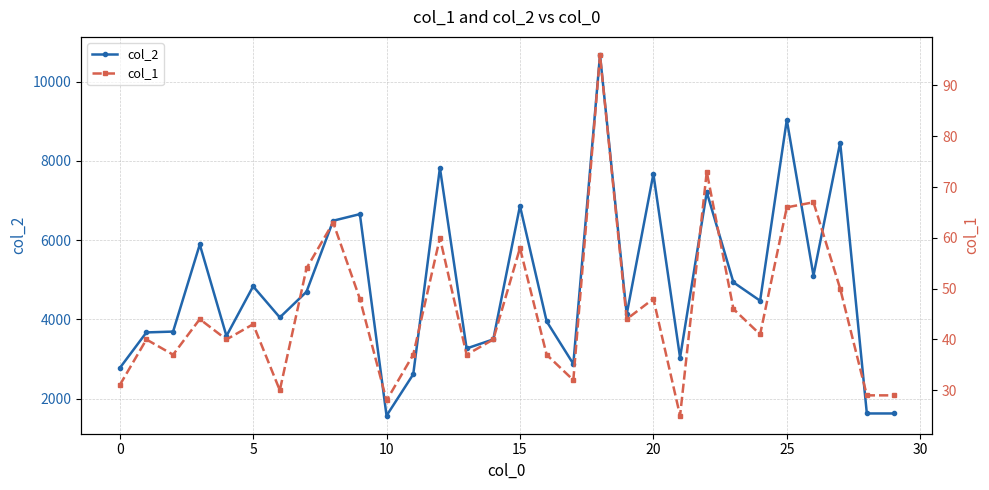

What is the difference between the maximum and second lowest values in the col_2 series?

9051